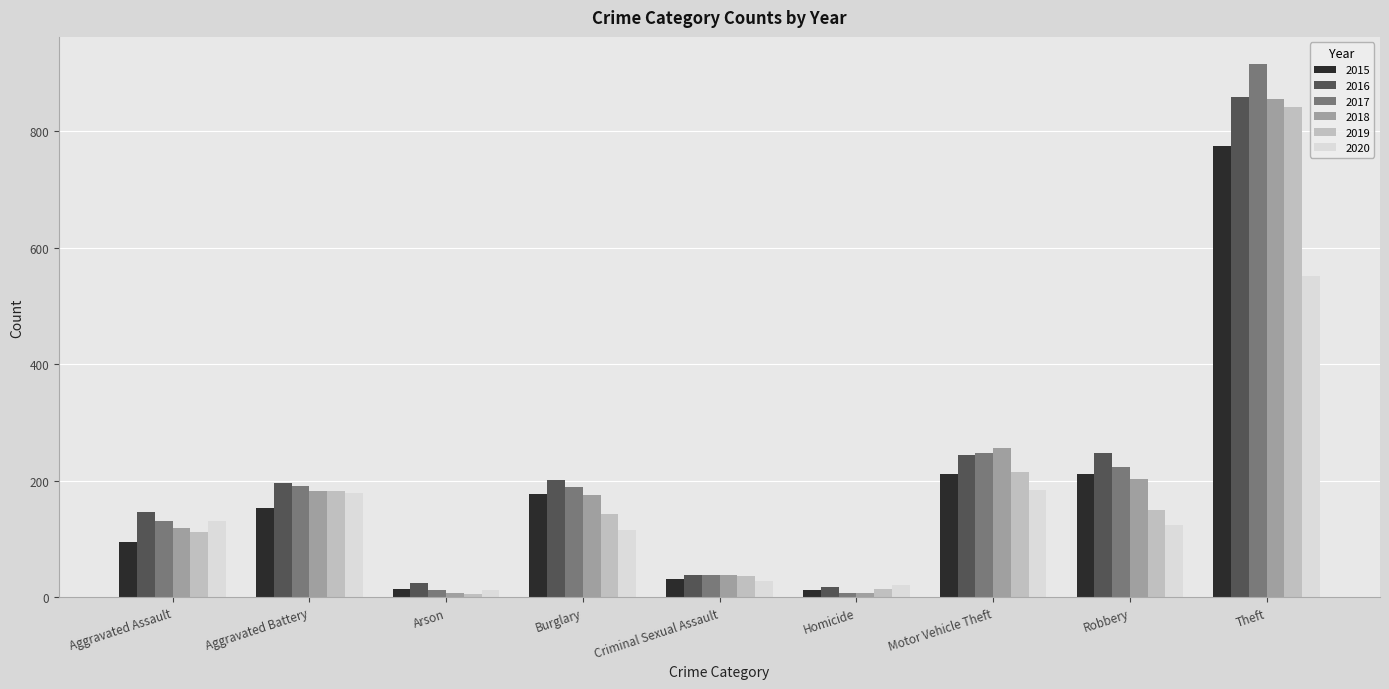

What is the label of the 6th bar from the left?

Homicide